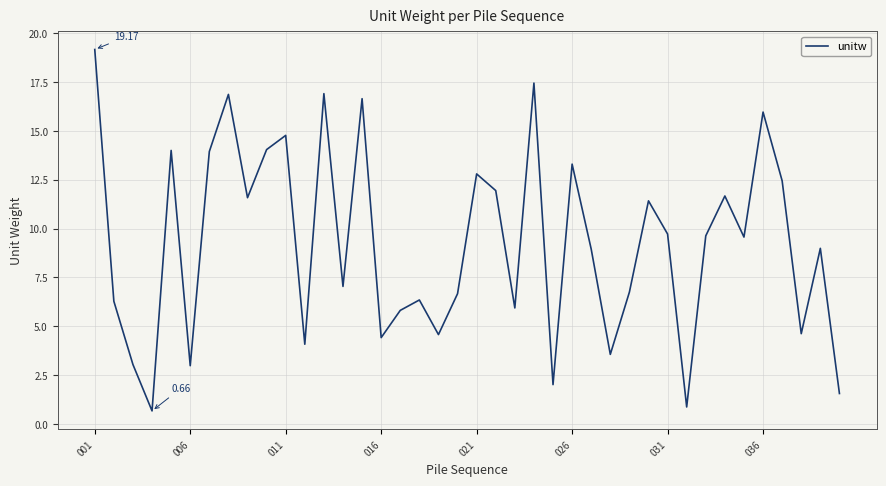

What is the difference between the maximum and minimum values?

18.5